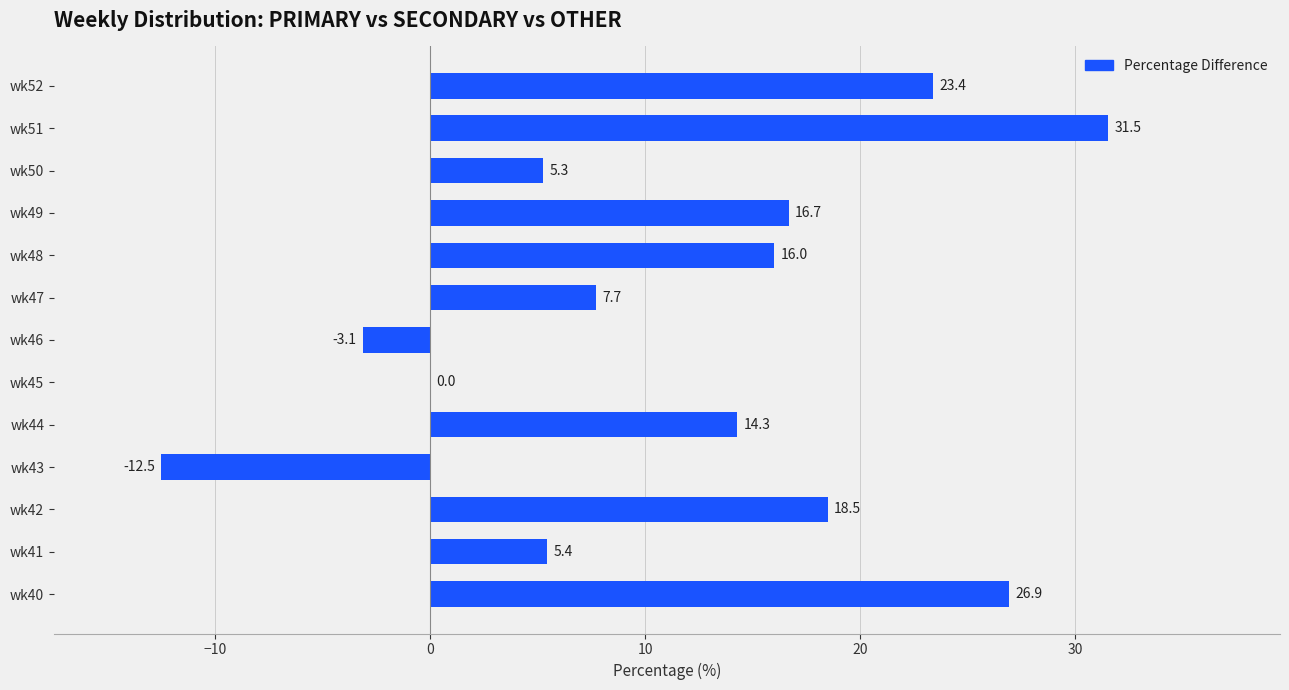

What is the sum of the values at wk48 and wk49?

32.7